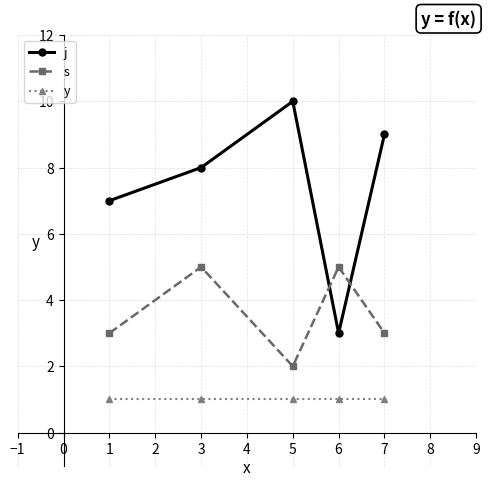

Which series has the largest range (max minus min)?

j